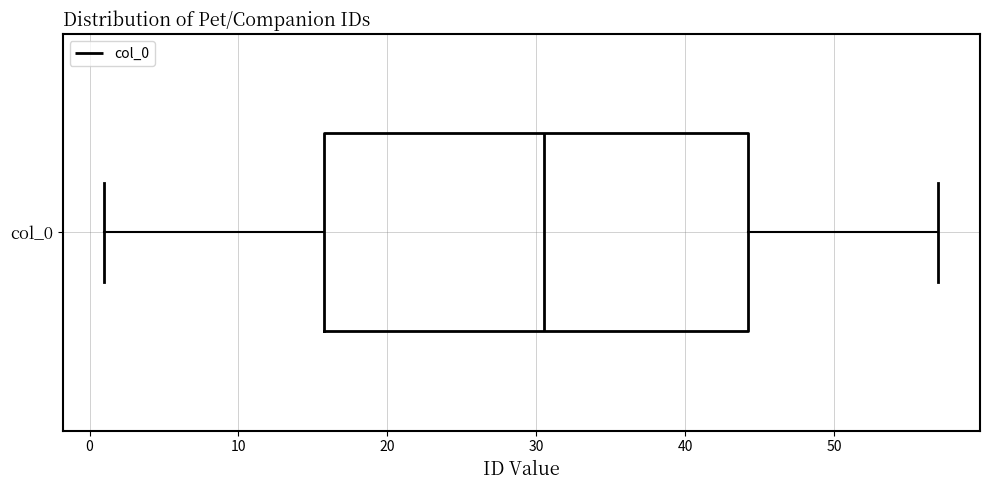

Transcribe this box plot: give where the median line is, the range the box spans, and where the two whiskers end, as read against the x-axis. The values are not printed on the chart, so give them approximately, as read against the axis.

median 31, box 16 to 44, whiskers 1 to 57